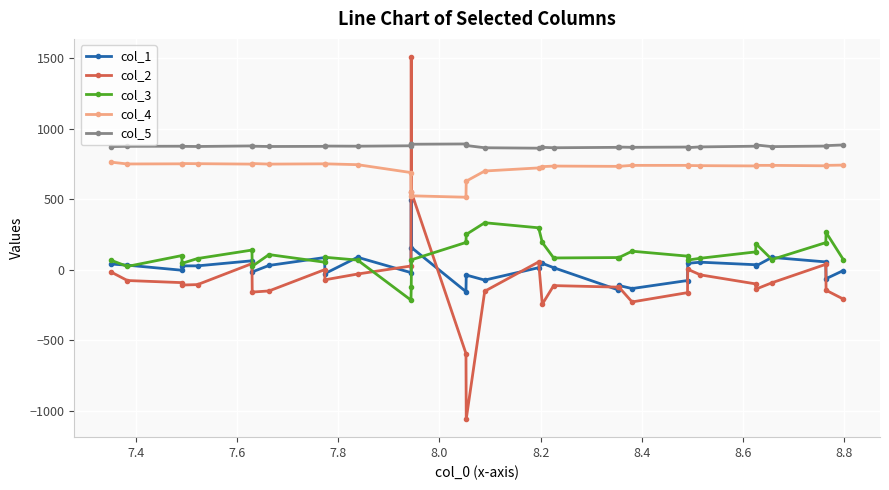

In col_3, how many points are lower than both neighbors (excluding endpoints)?

9